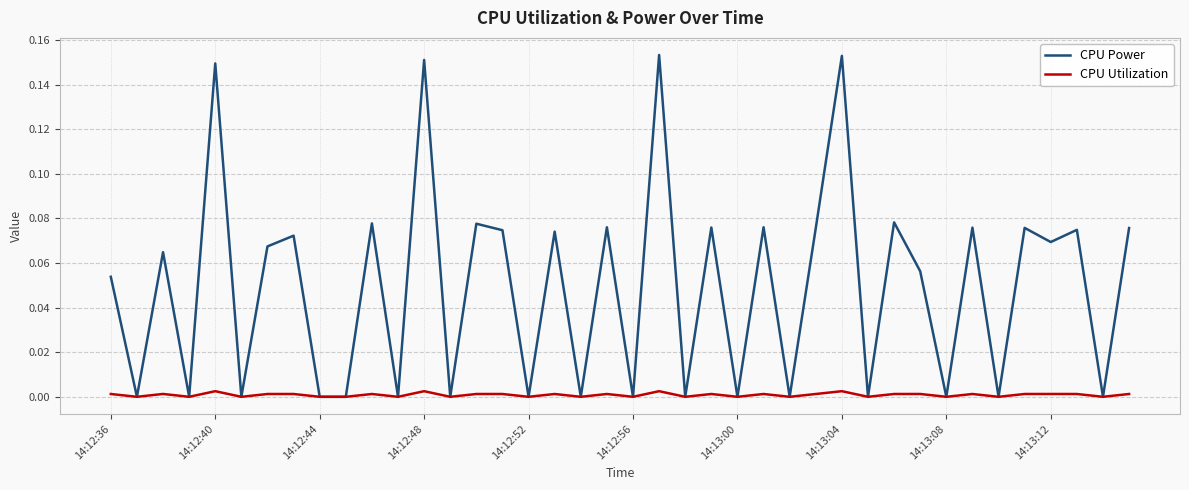

How many lines are shown in the chart?

2